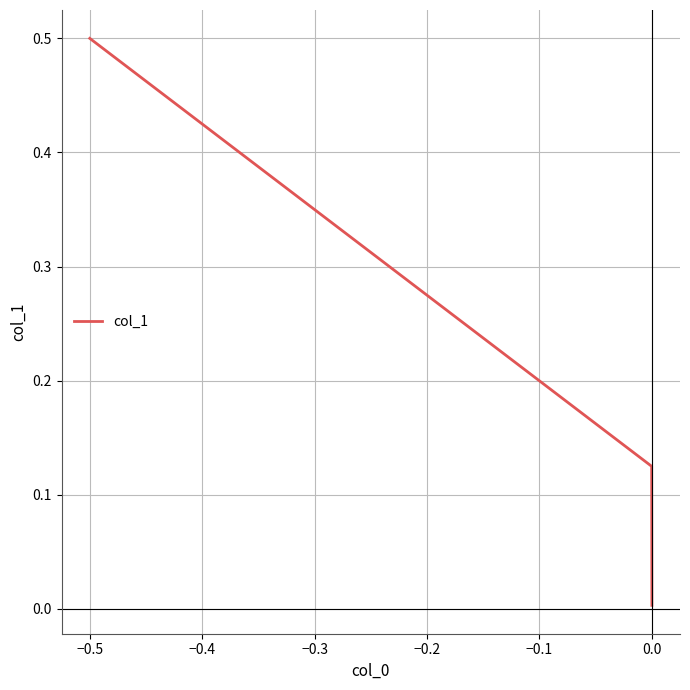

What is the difference between the maximum and minimum values?

0.5